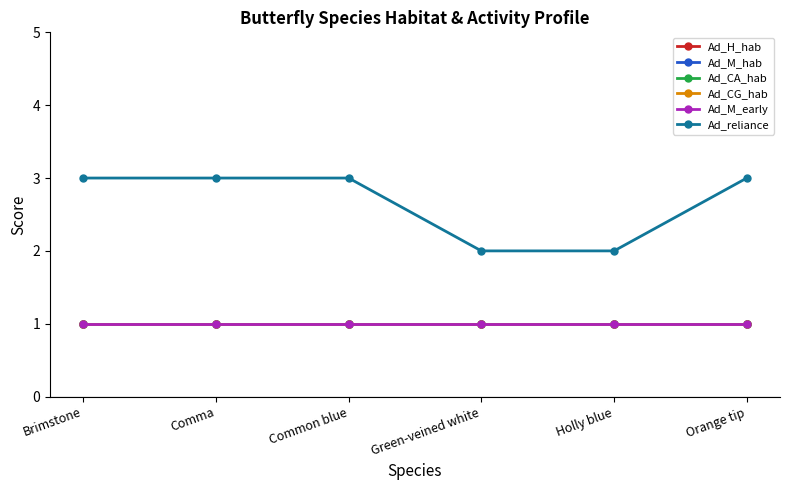

What are all the series names shown in the legend?

Ad_H_hab, Ad_M_hab, Ad_CA_hab, Ad_CG_hab, Ad_M_early, Ad_reliance